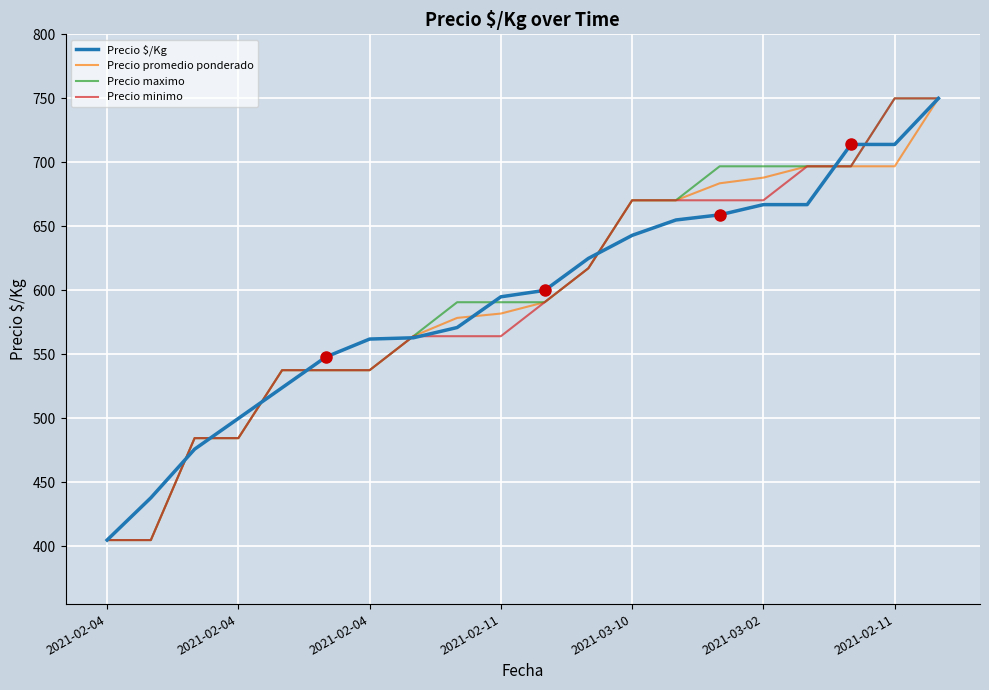

How many lines are shown in the chart?

4